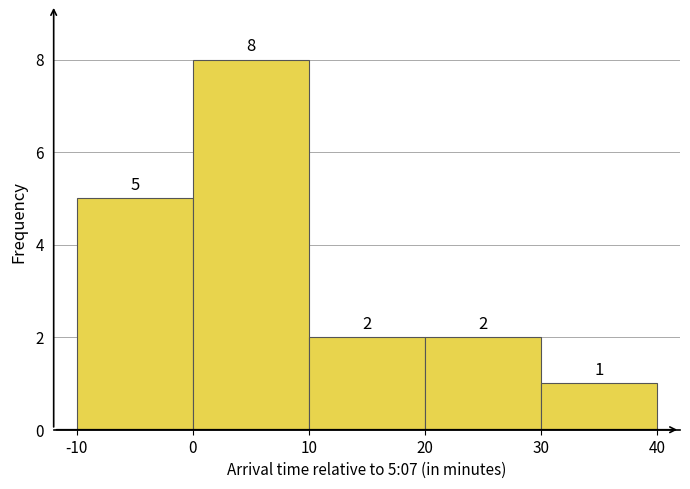

Which range on the x-axis has the tallest bar?

0 to 10